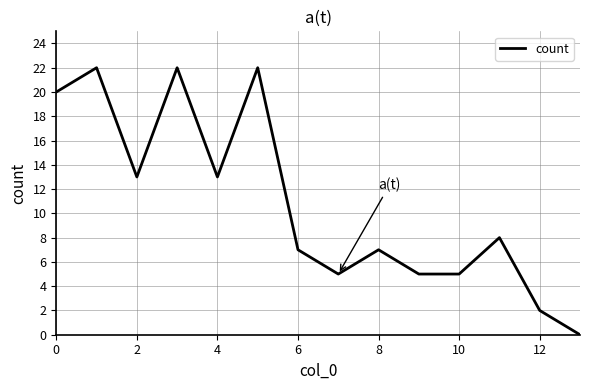

What is the difference between the maximum and minimum values?

22